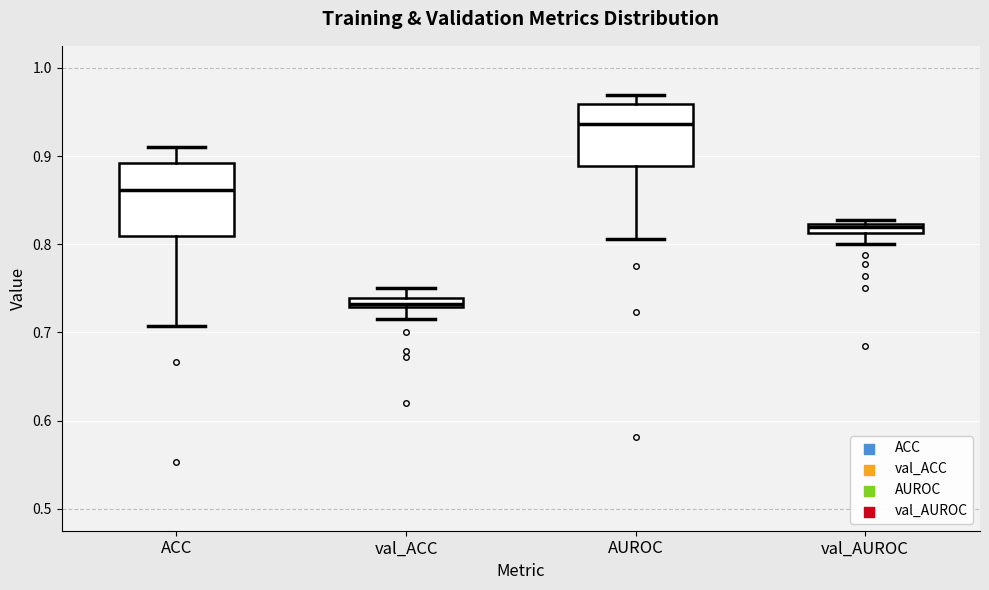

Where is the upper edge of the box for val_AUROC on the y-axis? The values are not printed on the chart, so give them approximately, as read against the axis.

0.82